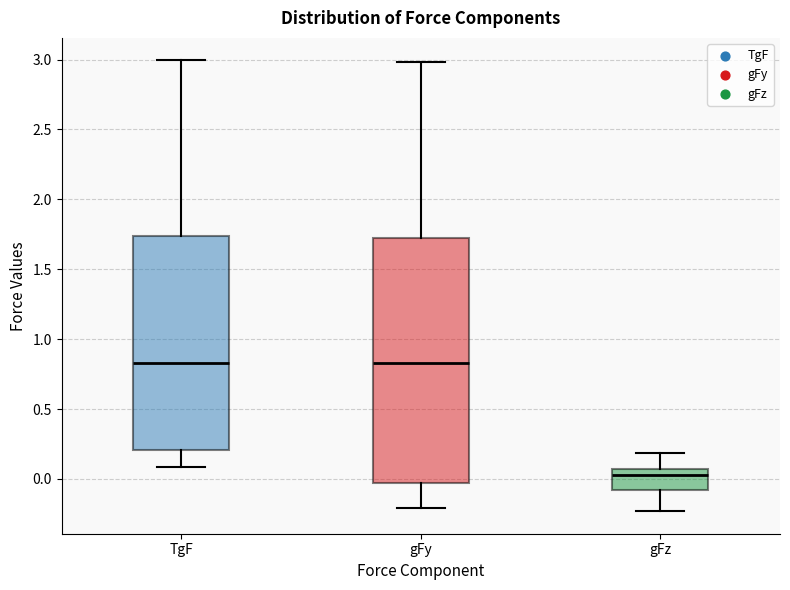

Reading left to right, read every box against the y-axis: the position of its median line, the range the box covers, and the ends of its whiskers. The values are not printed on the chart, so give them approximately, as read against the axis.

TgF: median 0.85, box 0.20 to 1.75, whiskers 0.10 to 3.00
gFy: median 0.85, box -0.05 to 1.70, whiskers -0.20 to 3.00
gFz: median 0.05 (just below the box's upper edge), box -0.10 to 0.05, whiskers -0.25 to 0.20